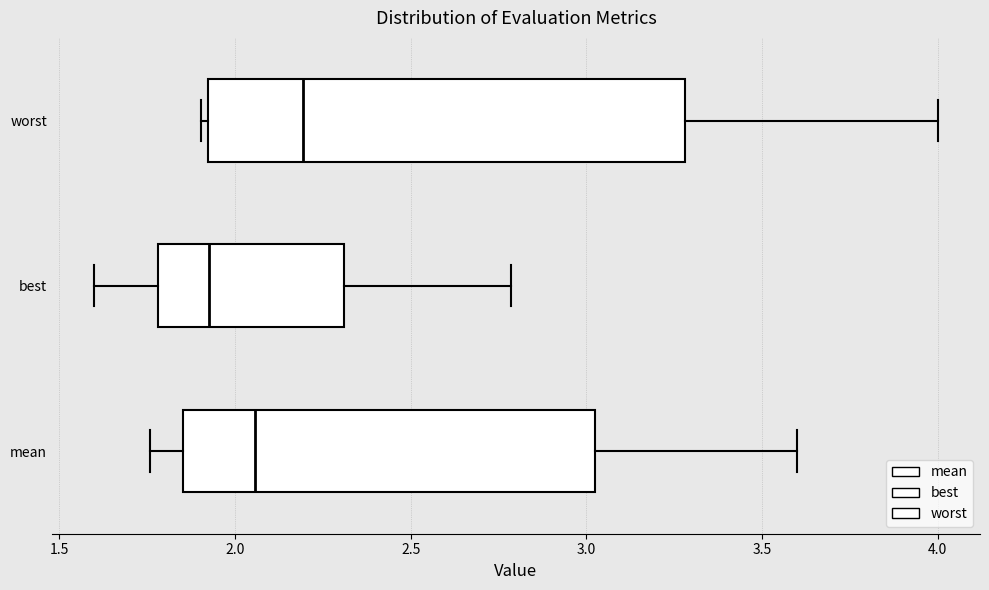

Reading bottom to top, transcribe this box plot: for each box, give where its median line is, the range the box spans, and where its two whiskers end, as read against the x-axis. The values are not printed on the chart, so give them approximately, as read against the axis.

mean: median 2.05, box 1.85 to 3.00, whiskers 1.75 to 3.60
best: median 1.95, box 1.80 to 2.30, whiskers 1.60 to 2.80
worst: median 2.20, box 1.90 to 3.30, whiskers 1.90 (just left of the box's left edge) to 4.00